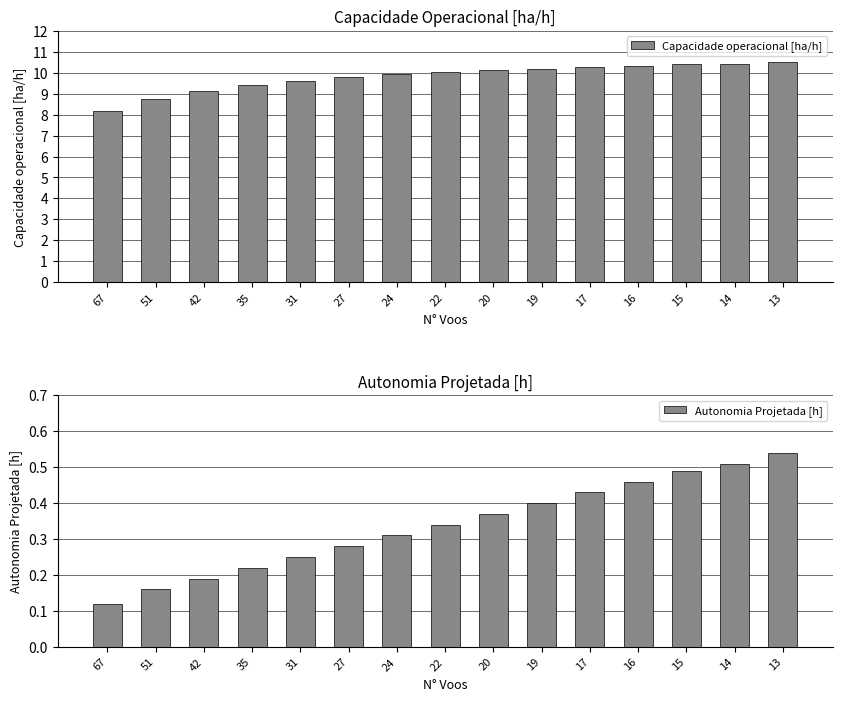

List the series in order of their overall mean, highest first.

Capacidade operacional [ha/h], Autonomia Projetada [h]